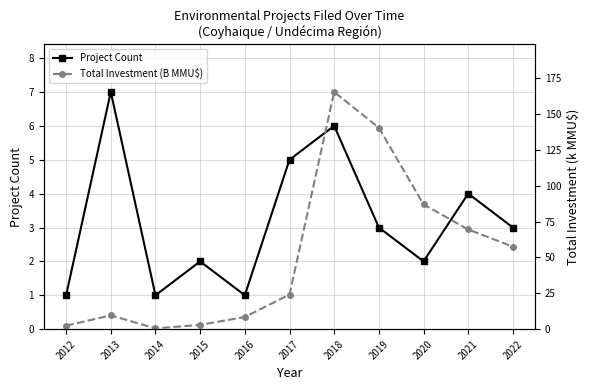

How many categories are shown in the chart?

11